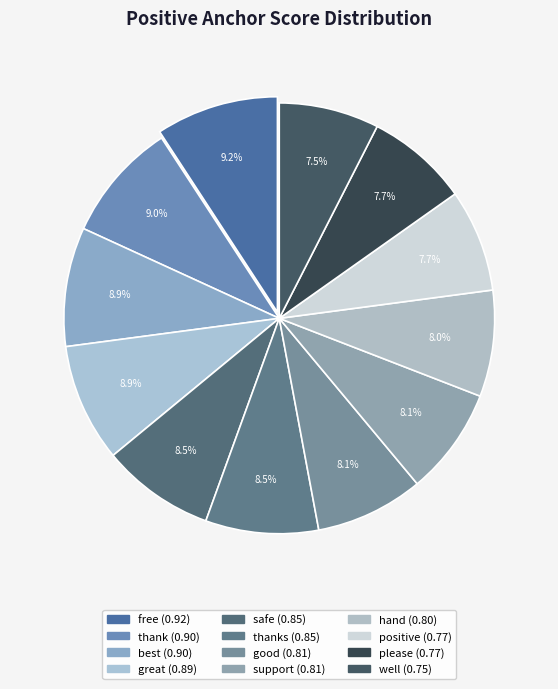

Count the number of slices in the pie.

12